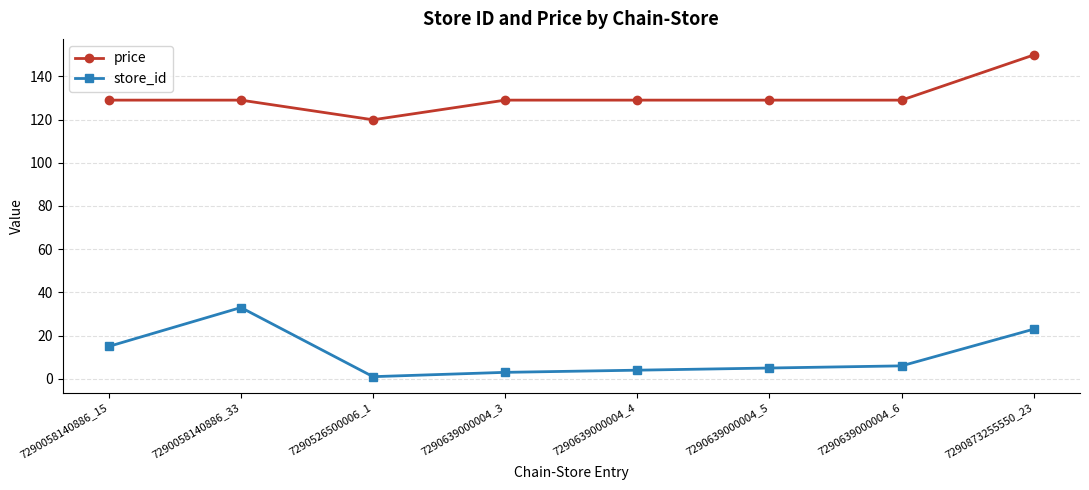

Which series has the largest range (max minus min)?

store_id